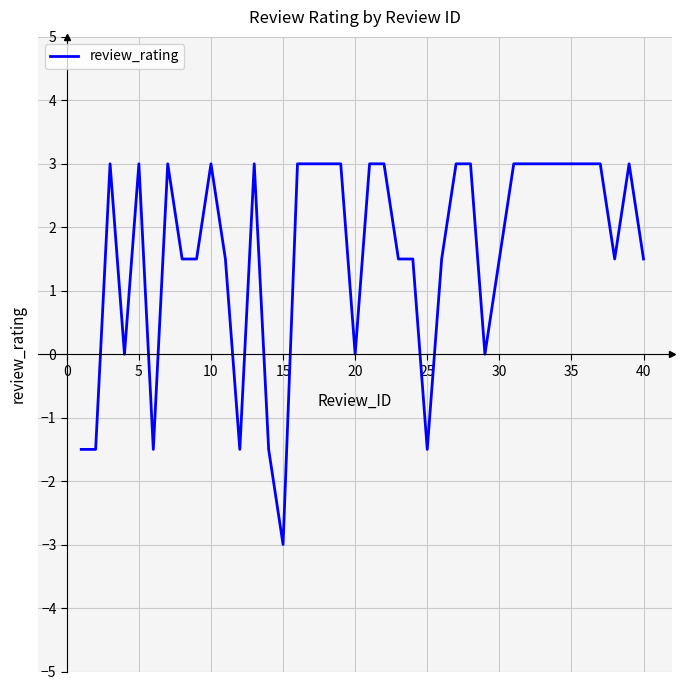

What is the smallest value displayed?

-3.0